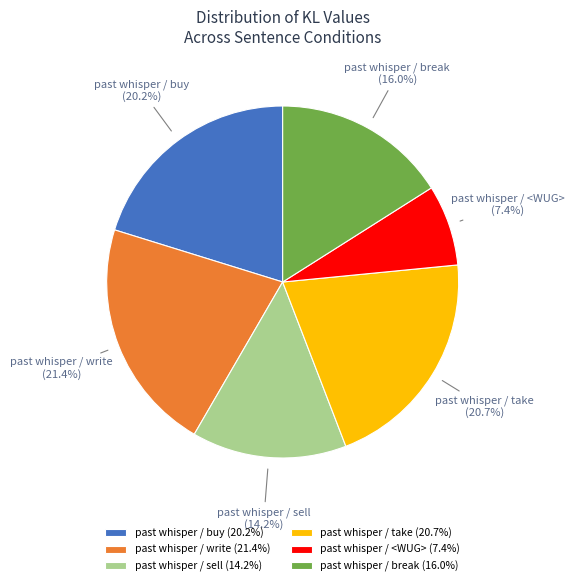

What percentage is the past whisper / buy slice, to the nearest percent?

20%